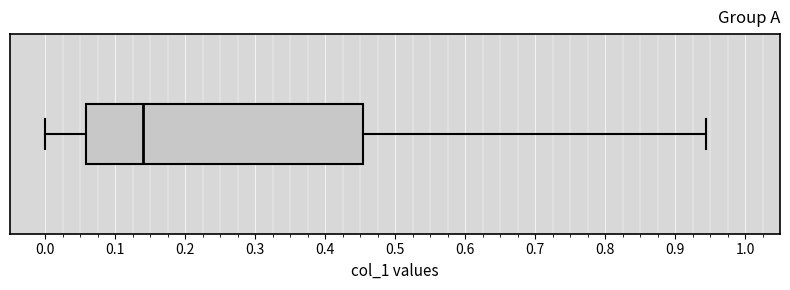

Transcribe this box plot: give where the median line is, the range the box spans, and where the two whiskers end, as read against the x-axis. The values are not printed on the chart, so give them approximately, as read against the axis.

median 0.14, box 0.06 to 0.45, whiskers 0.00 to 0.94